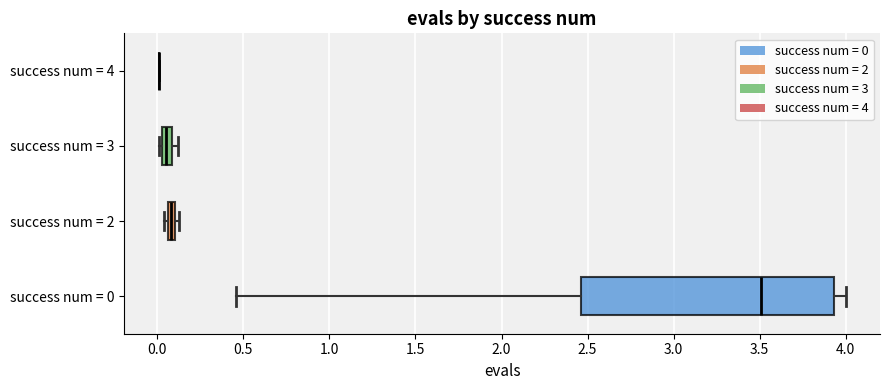

Which box is the widest, from its left edge to its right edge?

success num = 0